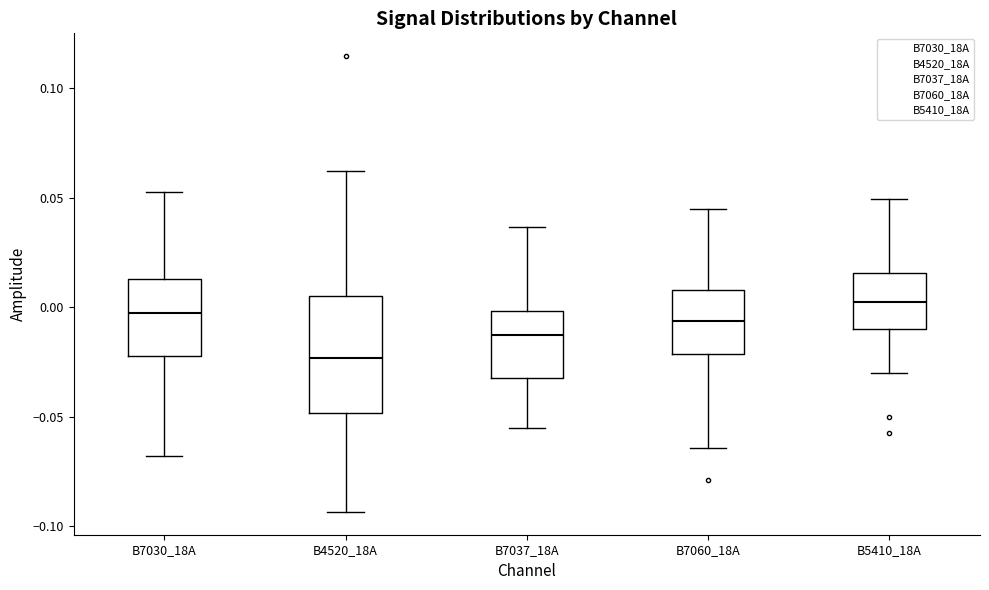

Reading left to right, read every box against the y-axis: the position of its median line, the range the box covers, and the ends of its whiskers. The values are not printed on the chart, so give them approximately, as read against the axis.

B7030_18A: median -0.005, box -0.020 to 0.015, whiskers -0.070 to 0.055
B4520_18A: median -0.025, box -0.050 to 0.005, whiskers -0.095 to 0.060
B7037_18A: median -0.015, box -0.030 to 0.000, whiskers -0.055 to 0.035
B7060_18A: median -0.005, box -0.020 to 0.010, whiskers -0.065 to 0.045
B5410_18A: median 0.000, box -0.010 to 0.015, whiskers -0.030 to 0.050